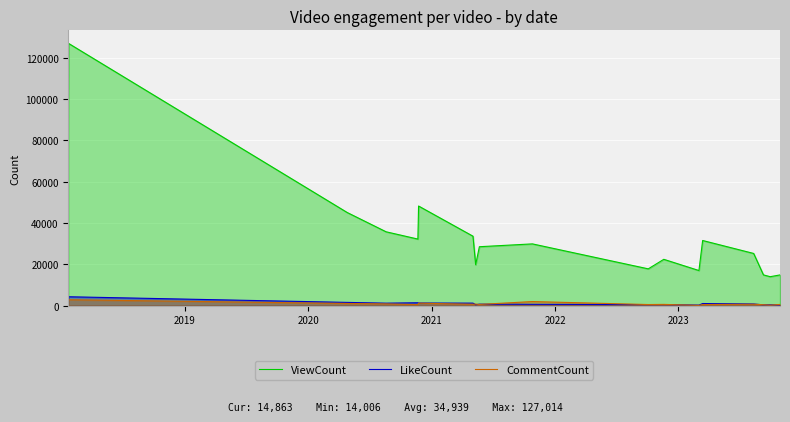

Which series has the widest spread of values?

ViewCount